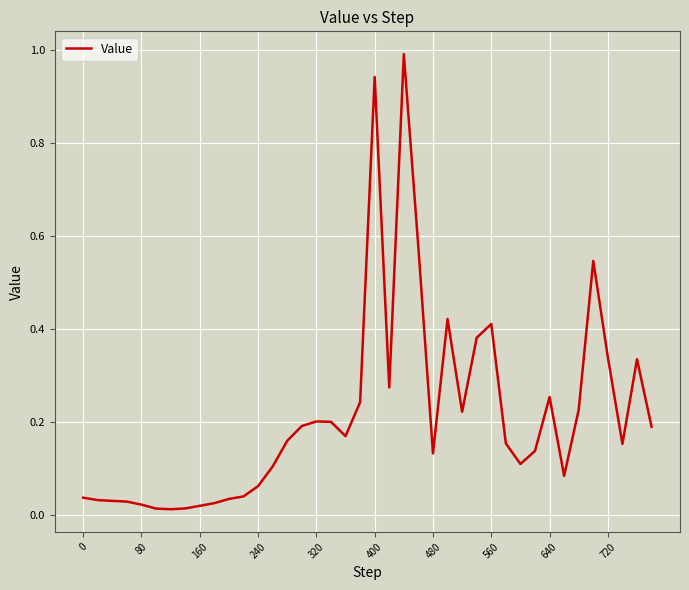

What is the greatest value displayed?

1.0